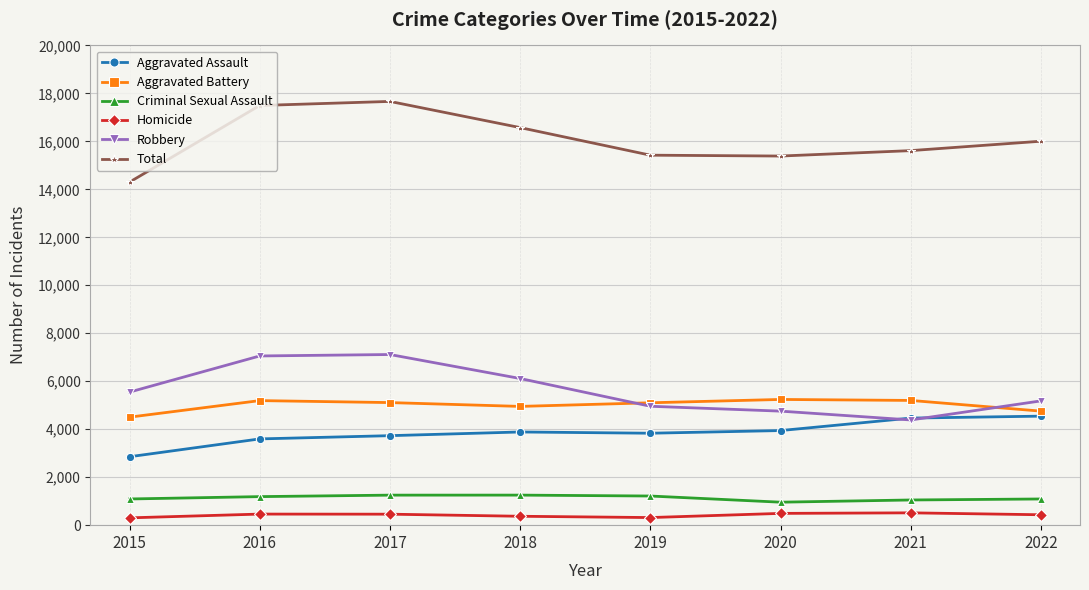

True or false: Criminal Sexual Assault and Aggravated Battery intersect in this chart.

False